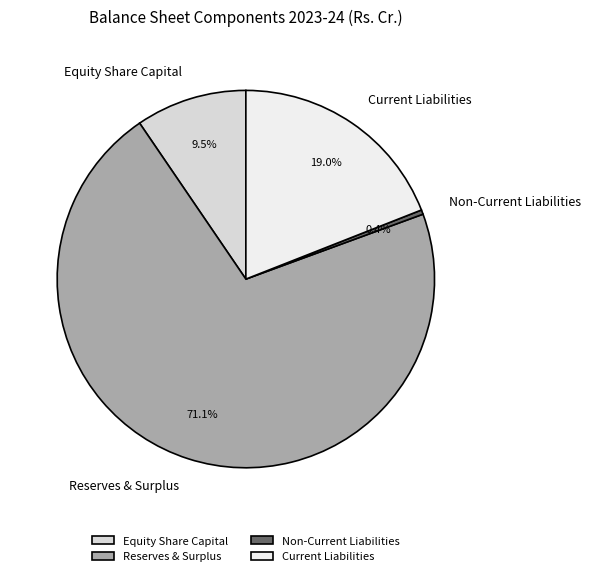

To the nearest percent, what is the difference between the Reserves & Surplus and Current Liabilities slice percentages?

52%